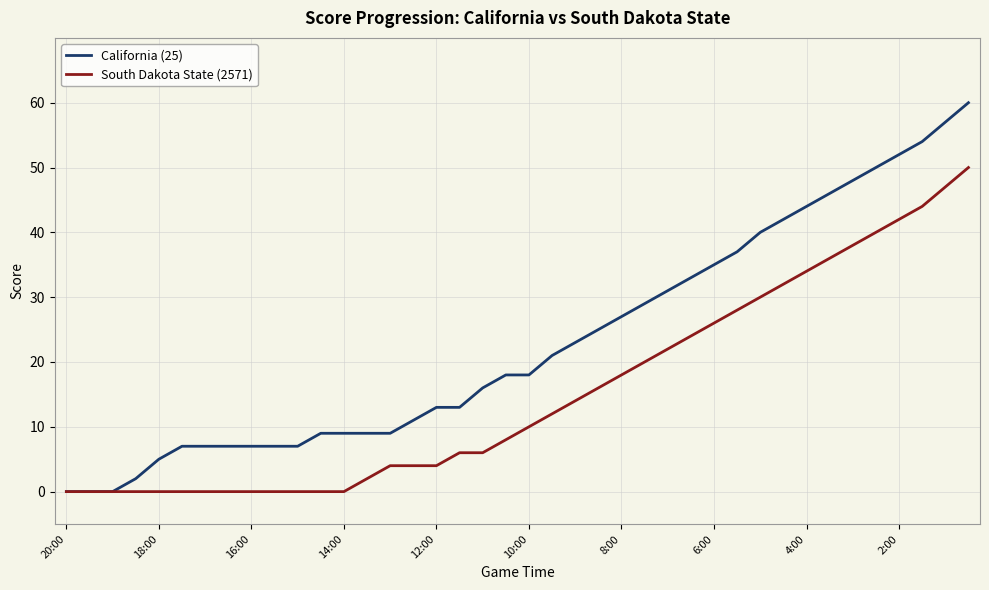

Reading left to right, transcribe all the data shown in this chart.

California (25): 0	0	0	2	5	7	7	7	7	7	7	9	9	9	9	11	13	13	16	18	18	21	23	25	27	29	31	33	35	37	40	42	44	46	48	50	52	54	57	60
South Dakota State (2571): 0	0	0	0	0	0	0	0	0	0	0	0	0	2	4	4	4	6	6	8	10	12	14	16	18	20	22	24	26	28	30	32	34	36	38	40	42	44	47	50